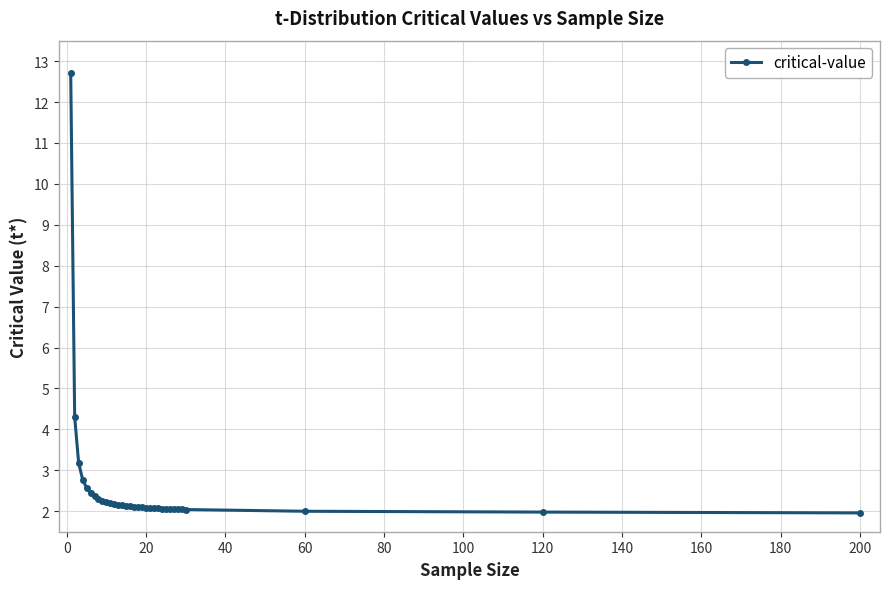

What is the minimum value shown in the chart?

2.0